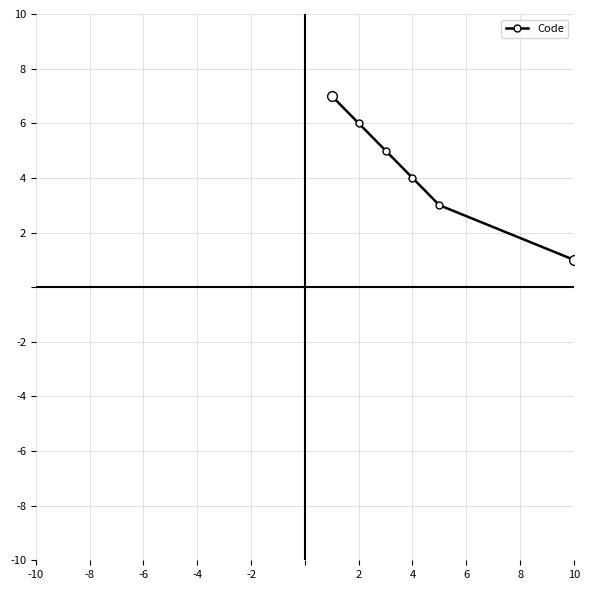

True or false: there are more than 2 points higher than both neighbors.

False